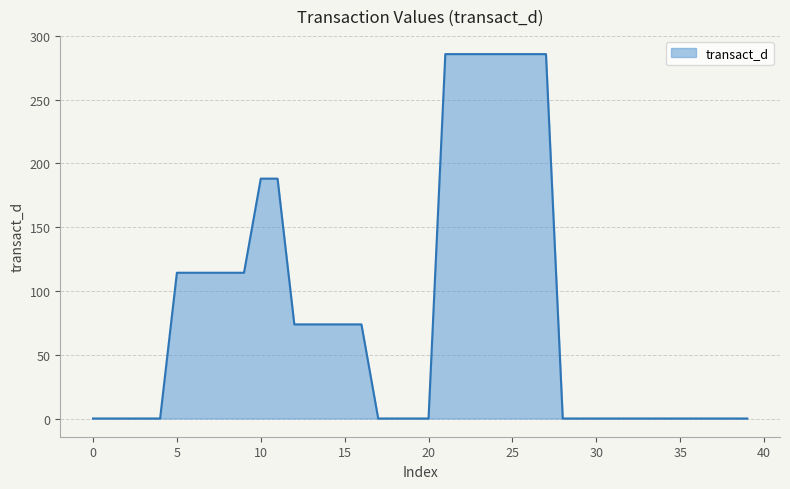

What is the difference between the maximum and minimum values?

285.7